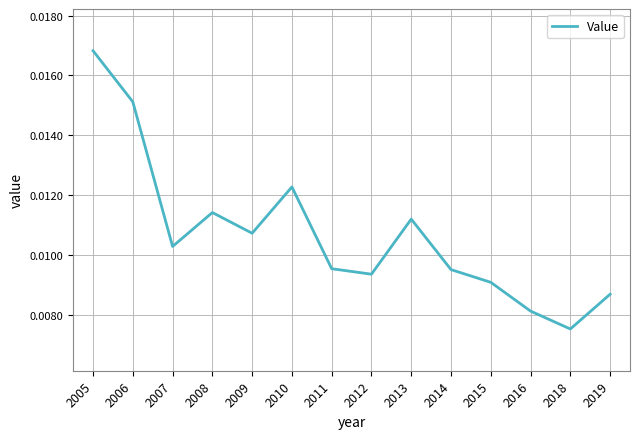

At which category does the chart reach its peak across all series?

2005